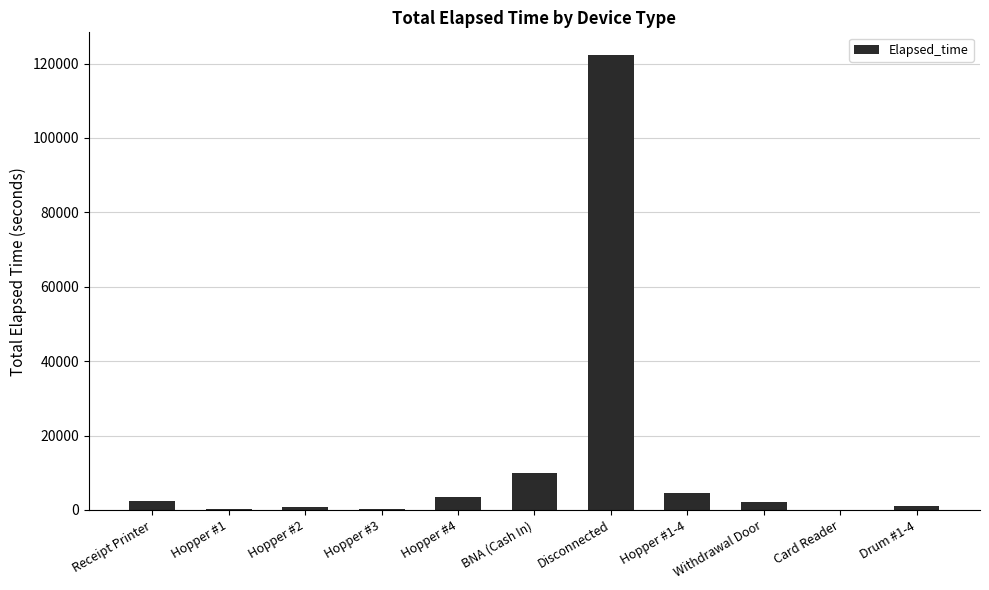

How many categories are shown in the chart?

11